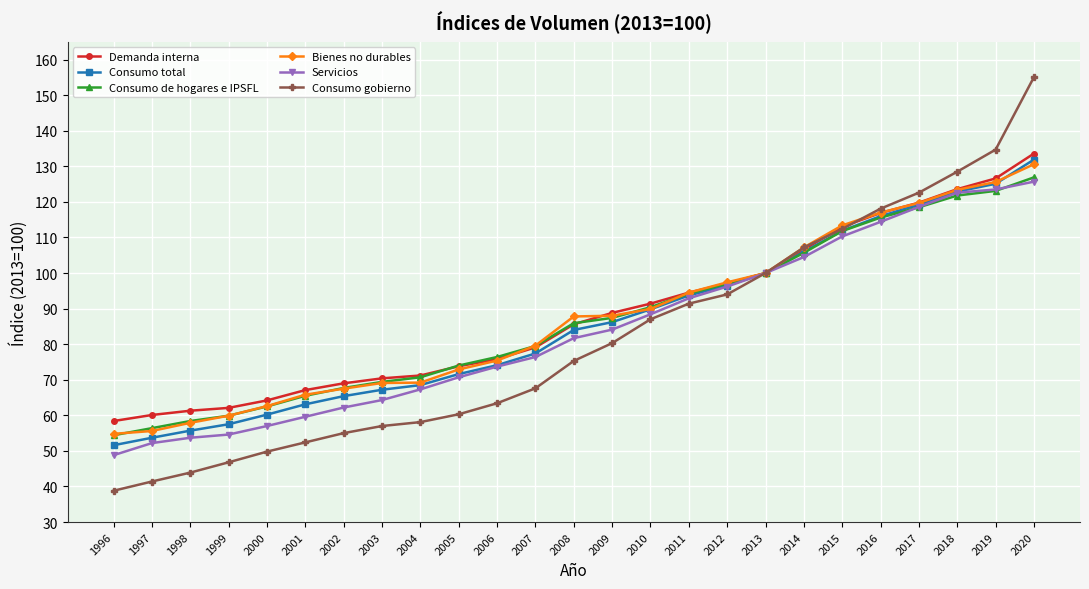

Between 2006 and 2014, which series saw the biggest shift?

Consumo gobierno